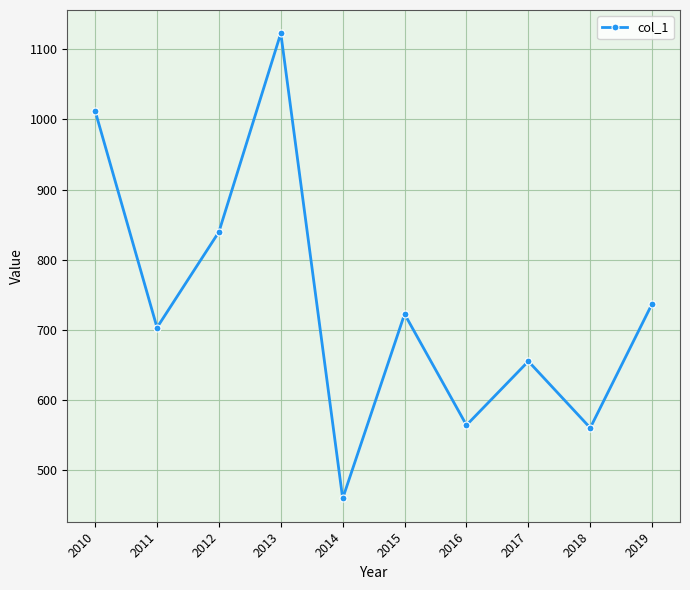

What is the sum of all values?

7374.5